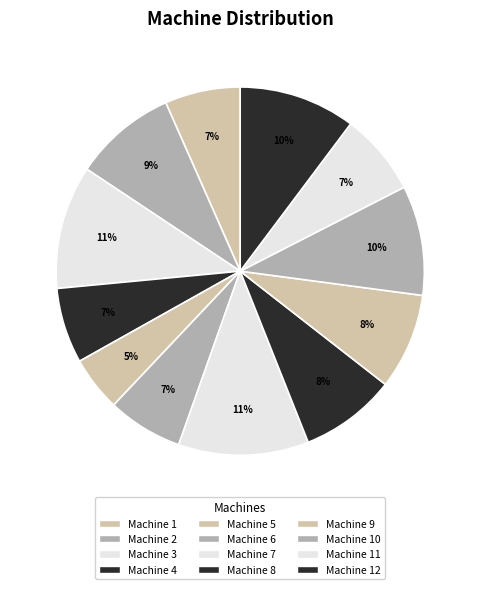

True or false: Machine 1 accounts for 7% of the total.

True